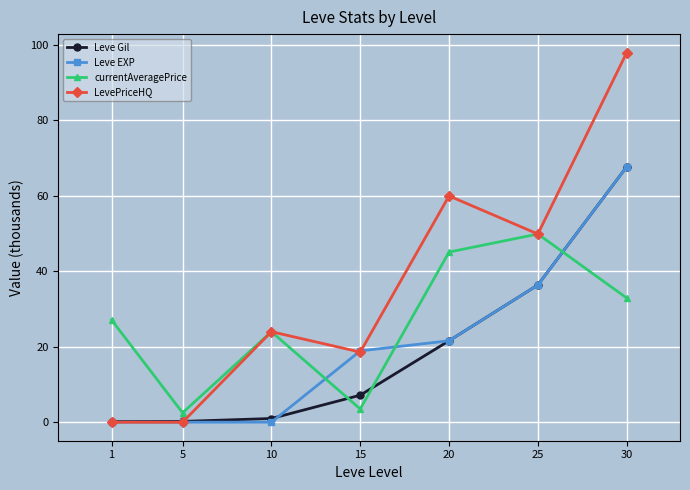

Is it true that currentAveragePrice equals 2.5 at 5?

True